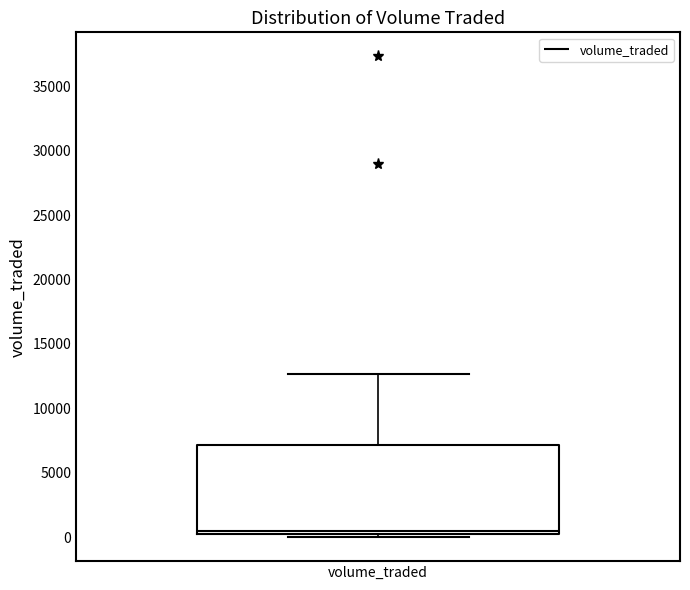

Transcribe this box plot: give where the median line is, the range the box spans, and where the two whiskers end, as read against the y-axis. The values are not printed on the chart, so give them approximately, as read against the axis.

median 500, box 0 to 7000, whiskers 0 (just below the box's lower edge) to 12500